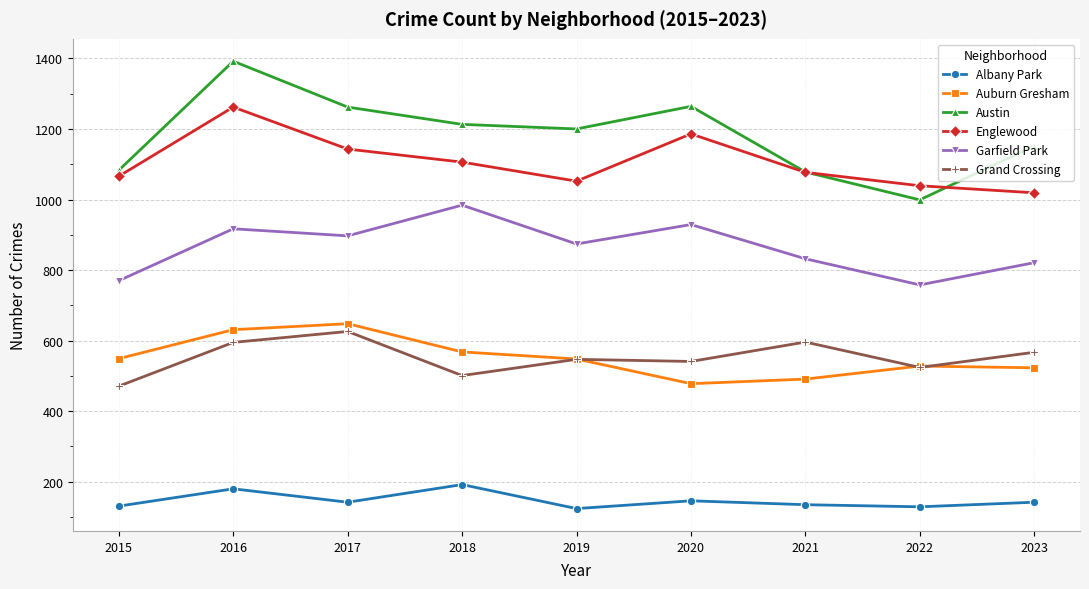

How many values in the Austin series are below 1200?

4